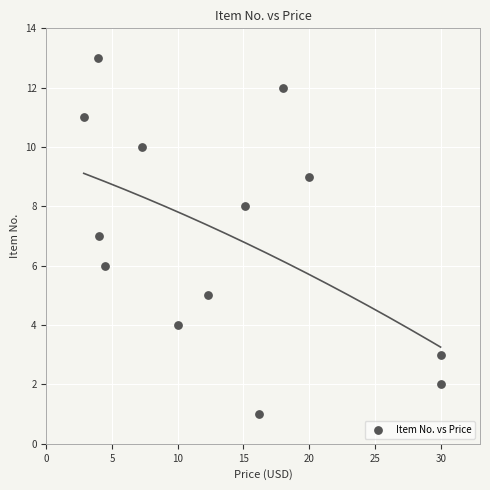

What is the range of Y values (max minus min)?

12